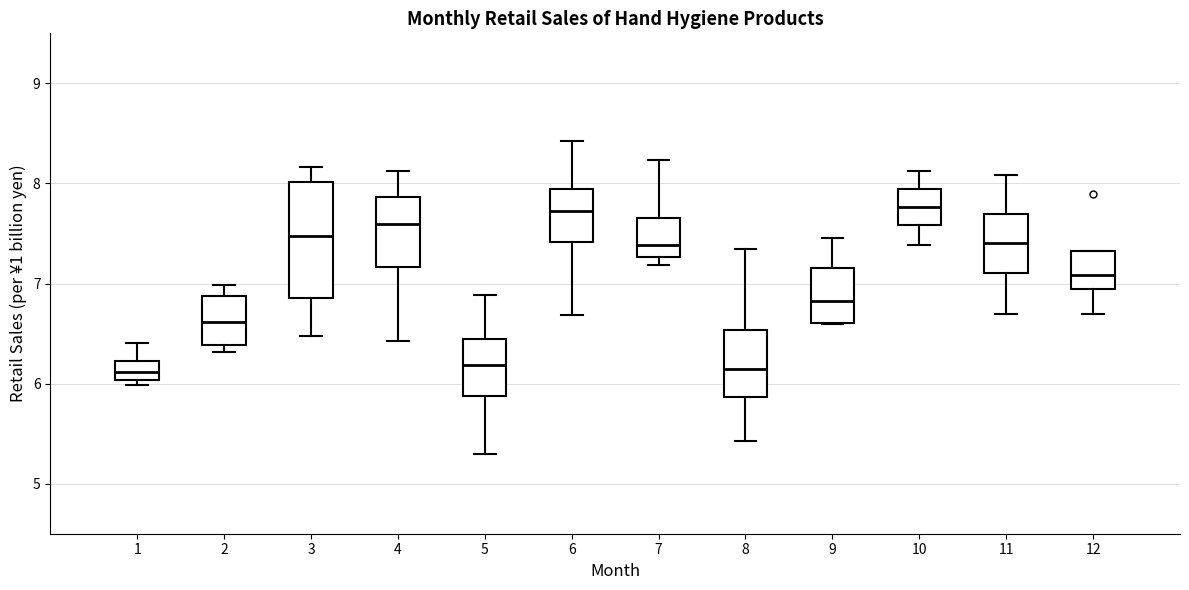

Reading left to right, read every box against the y-axis: the position of its median line, the range the box covers, and the ends of its whiskers. The values are not printed on the chart, so give them approximately, as read against the axis.

1: median 6.1, box 6.0 to 6.2, whiskers 6.0 (just below the box's lower edge) to 6.4
2: median 6.6, box 6.4 to 6.9, whiskers 6.3 to 7.0
3: median 7.5, box 6.9 to 8.0, whiskers 6.5 to 8.2
4: median 7.6, box 7.2 to 7.9, whiskers 6.4 to 8.1
5: median 6.2, box 5.9 to 6.4, whiskers 5.3 to 6.9
6: median 7.7, box 7.4 to 7.9, whiskers 6.7 to 8.4
7: median 7.4, box 7.3 to 7.7, whiskers 7.2 to 8.2
8: median 6.1, box 5.9 to 6.5, whiskers 5.4 to 7.3
9: median 6.8, box 6.6 to 7.2, whiskers 6.6 to 7.5
10: median 7.8, box 7.6 to 7.9, whiskers 7.4 to 8.1
11: median 7.4, box 7.1 to 7.7, whiskers 6.7 to 8.1
12: median 7.1, box 6.9 to 7.3, whiskers 6.7 to 7.3